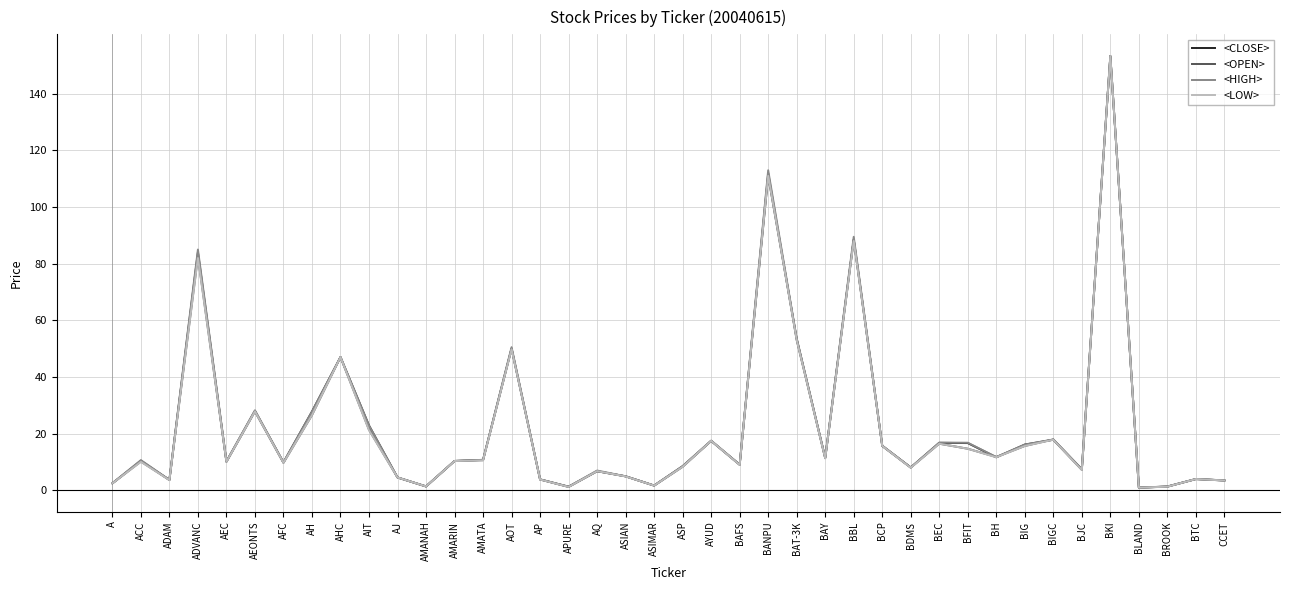

Is it true that <CLOSE> equals 10.4 at ACC?

True